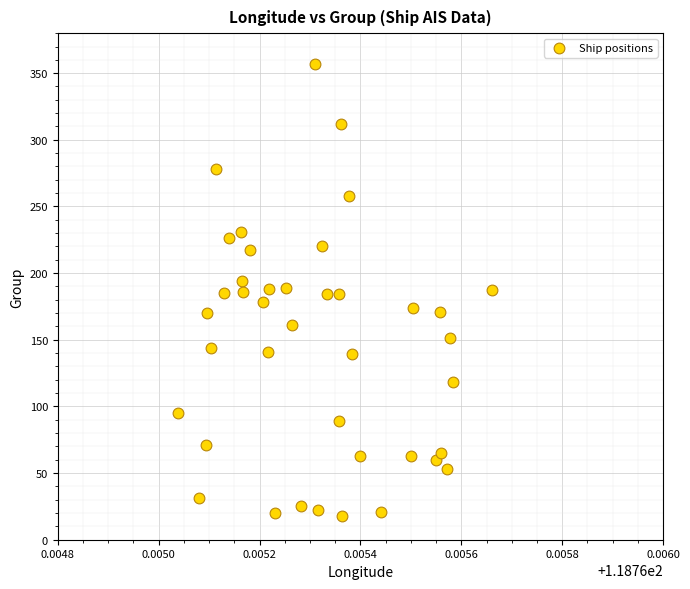

What is the range of Y values (max minus min)?

339